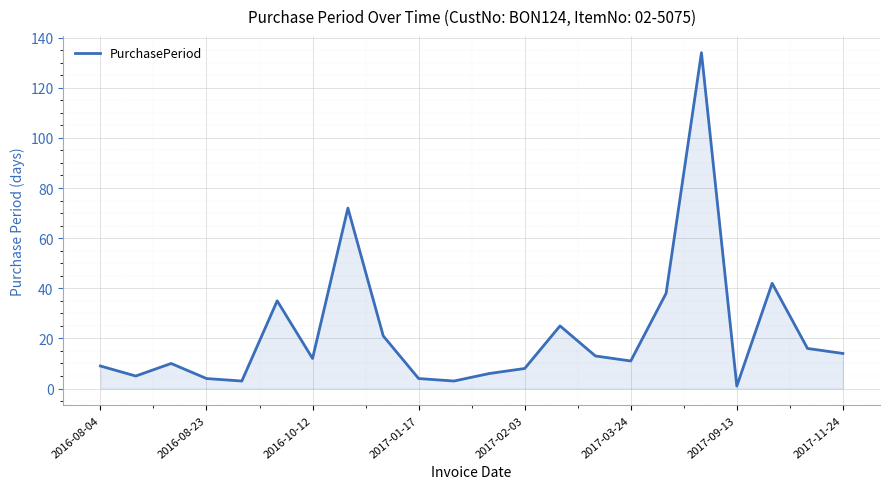

What is the maximum value shown in the chart?

134